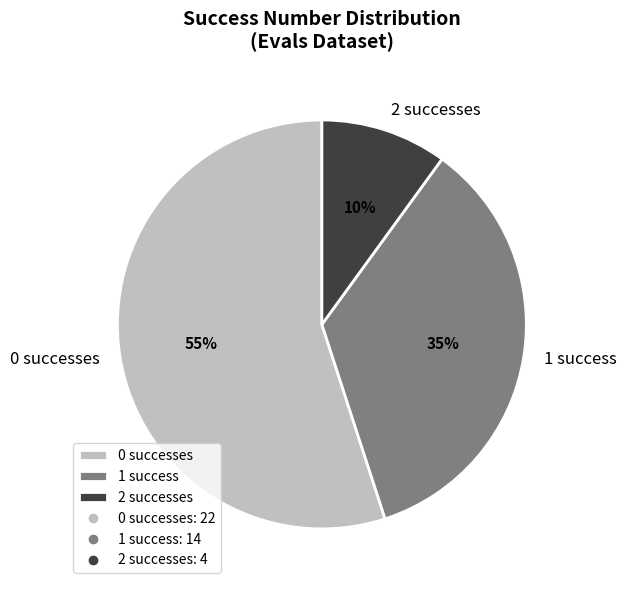

Is the sum of 0 successes and 2 successes greater than half?

Yes